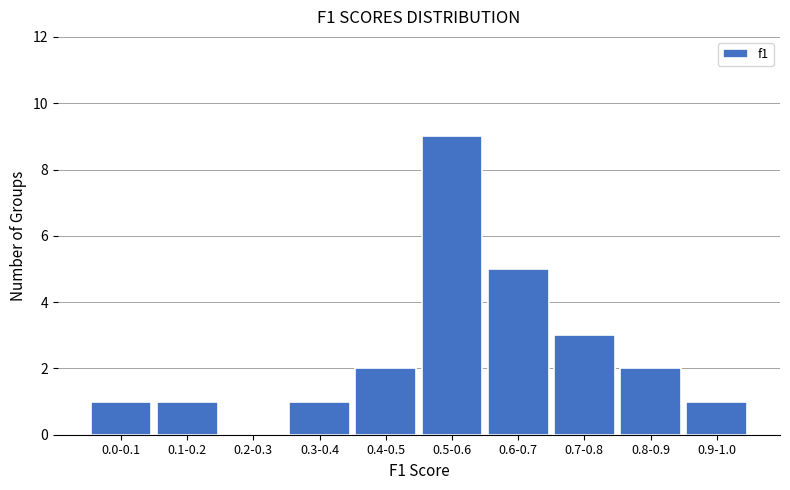

Reading left to right, transcribe all the data shown in this chart.

0.0-0.1=1	0.1-0.2=1	0.2-0.3=0	0.3-0.4=1	0.4-0.5=2	0.5-0.6=9	0.6-0.7=5	0.7-0.8=3	0.8-0.9=2	0.9-1.0=1